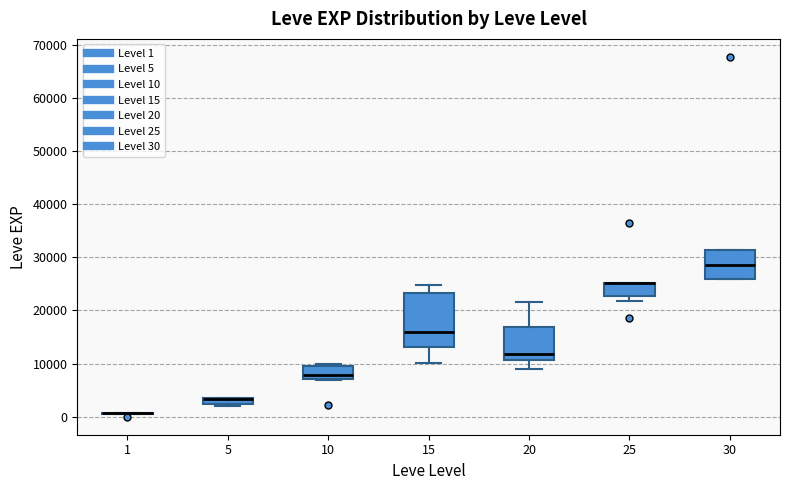

Where is the upper edge of the box at x = 10 on the y-axis? The values are not printed on the chart, so give them approximately, as read against the axis.

9000